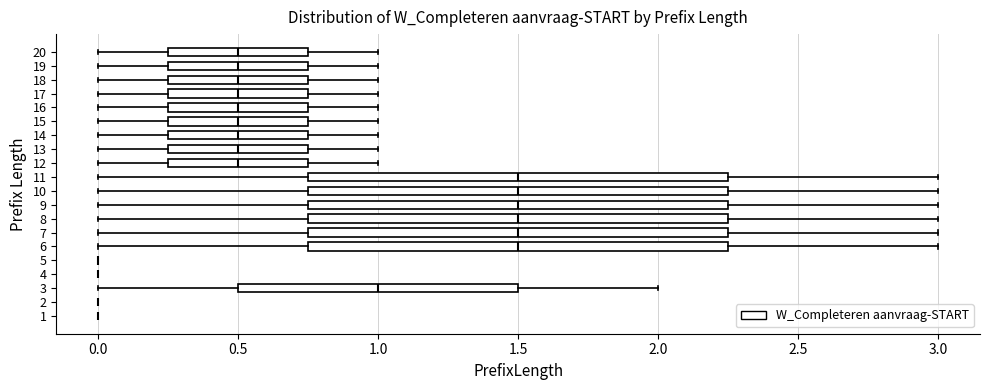

Reading bottom to top, transcribe this box plot: for each box, give where its median line is, the range the box spans, and where its two whiskers end, as read against the x-axis. The values are not printed on the chart, so give them approximately, as read against the axis.

1: box collapsed to a line at 0.00, whiskers 0.00 to 0.00
2: box collapsed to a line at 0.00, whiskers 0.00 to 0.00
3: median 1.00, box 0.50 to 1.50, whiskers 0.00 to 2.00
4: box collapsed to a line at 0.00, whiskers 0.00 to 0.00
5: box collapsed to a line at 0.00, whiskers 0.00 to 0.00
6: median 1.50, box 0.75 to 2.25, whiskers 0.00 to 3.00
7: median 1.50, box 0.75 to 2.25, whiskers 0.00 to 3.00
8: median 1.50, box 0.75 to 2.25, whiskers 0.00 to 3.00
9: median 1.50, box 0.75 to 2.25, whiskers 0.00 to 3.00
10: median 1.50, box 0.75 to 2.25, whiskers 0.00 to 3.00
11: median 1.50, box 0.75 to 2.25, whiskers 0.00 to 3.00
12: median 0.50, box 0.25 to 0.75, whiskers 0.00 to 1.00
13: median 0.50, box 0.25 to 0.75, whiskers 0.00 to 1.00
14: median 0.50, box 0.25 to 0.75, whiskers 0.00 to 1.00
15: median 0.50, box 0.25 to 0.75, whiskers 0.00 to 1.00
16: median 0.50, box 0.25 to 0.75, whiskers 0.00 to 1.00
17: median 0.50, box 0.25 to 0.75, whiskers 0.00 to 1.00
18: median 0.50, box 0.25 to 0.75, whiskers 0.00 to 1.00
19: median 0.50, box 0.25 to 0.75, whiskers 0.00 to 1.00
20: median 0.50, box 0.25 to 0.75, whiskers 0.00 to 1.00